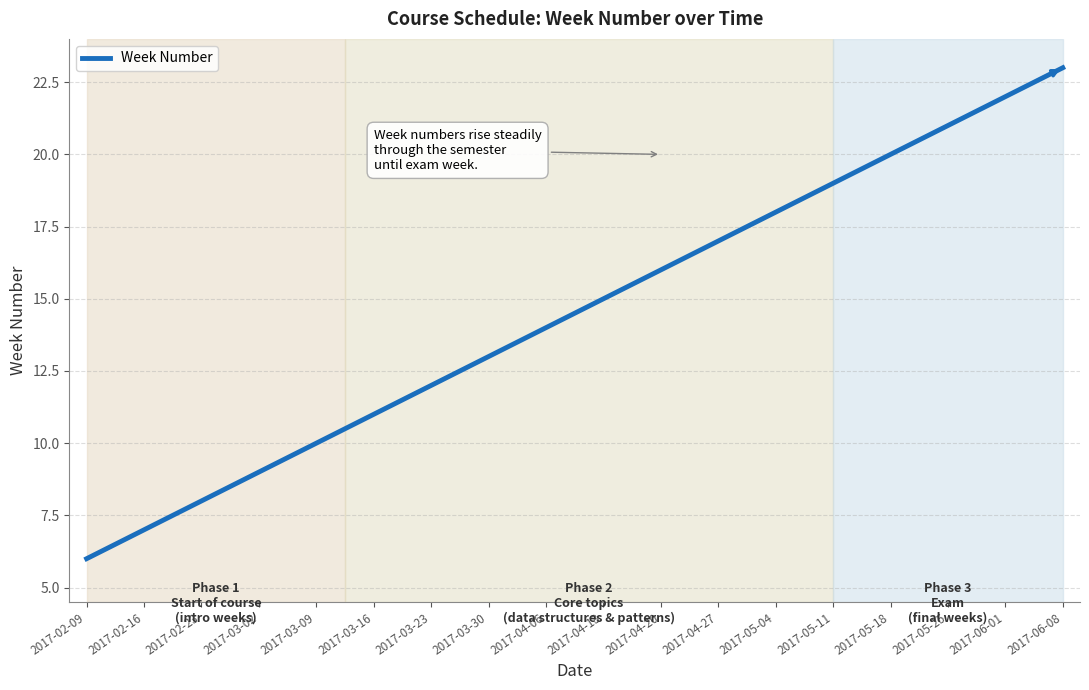

What is the average value?

14.5